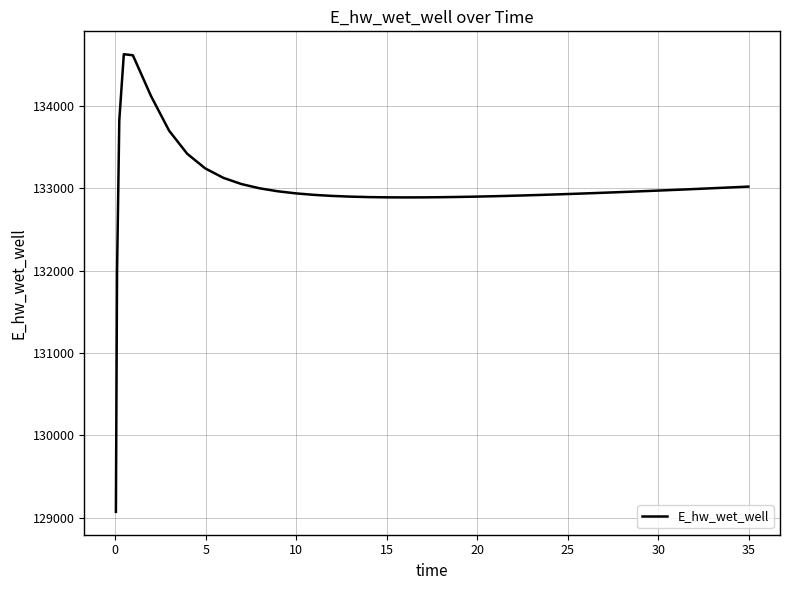

What is the maximum value shown in the chart?

134628.0